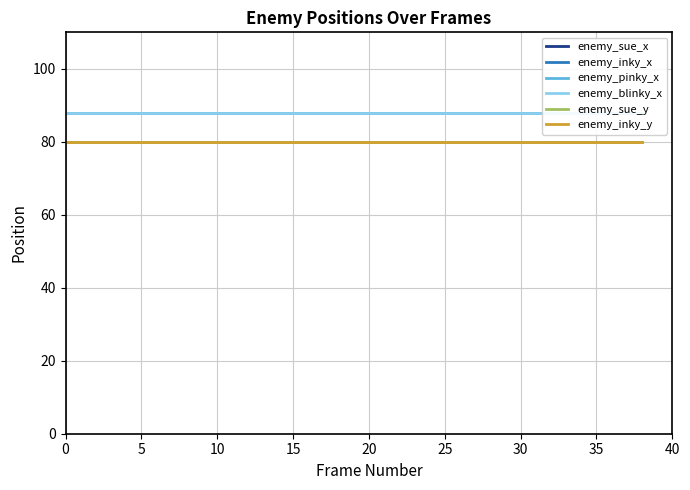

Is it true that enemy_blinky_x equals 38 at 30?

False